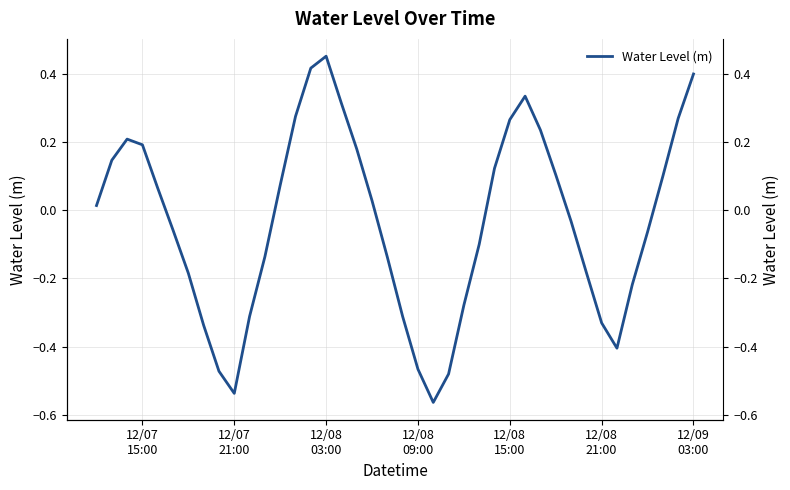

What is the difference between the maximum and second lowest values?

1.0